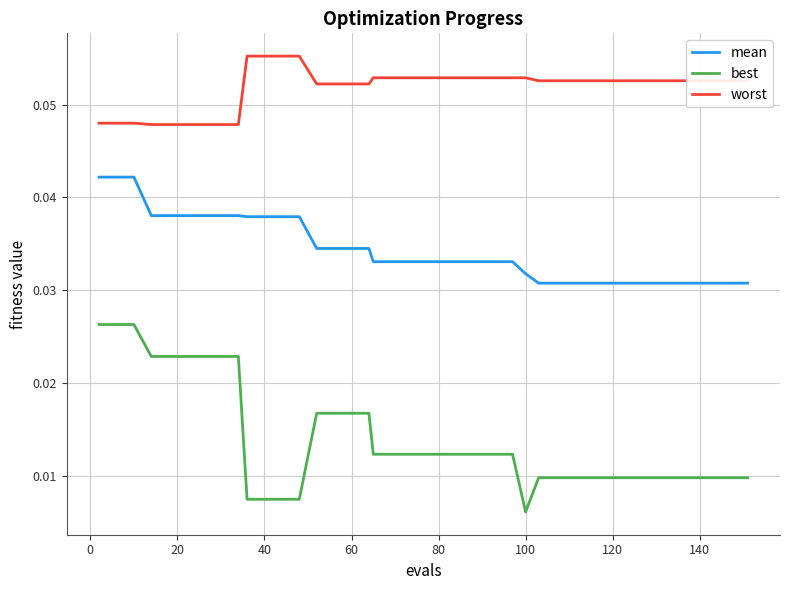

Which series has the largest total across all categories?

worst